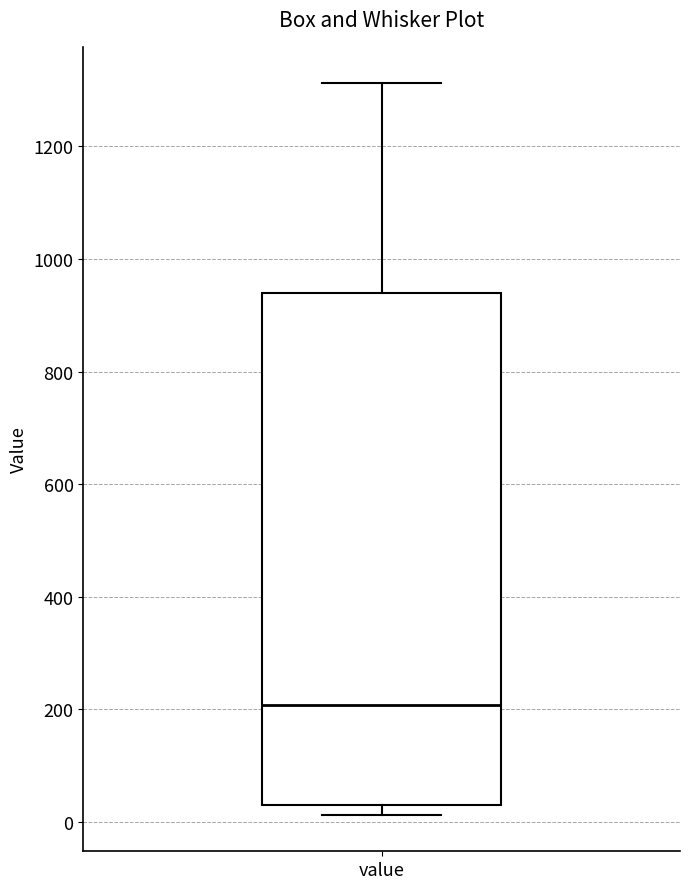

Transcribe this box plot: give where the median line is, the range the box spans, and where the two whiskers end, as read against the y-axis. The values are not printed on the chart, so give them approximately, as read against the axis.

median 200, box 40 to 940, whiskers 20 to 1320